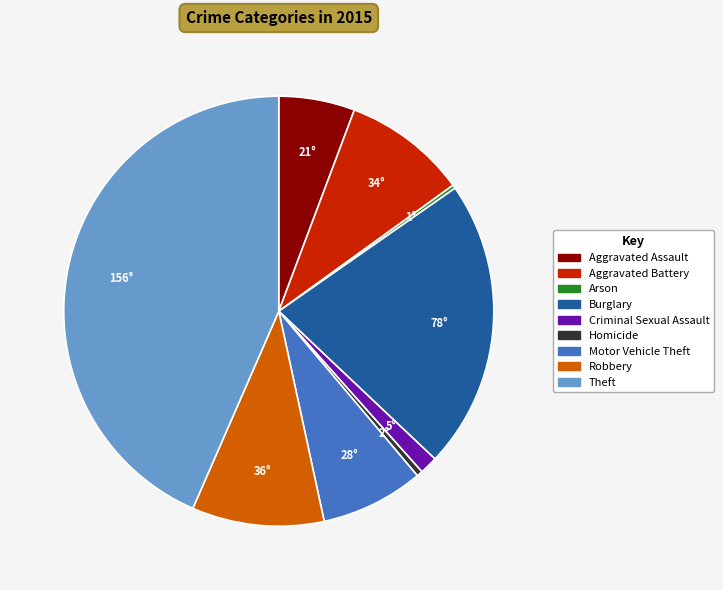

Does Robbery represent more than half of the total?

No